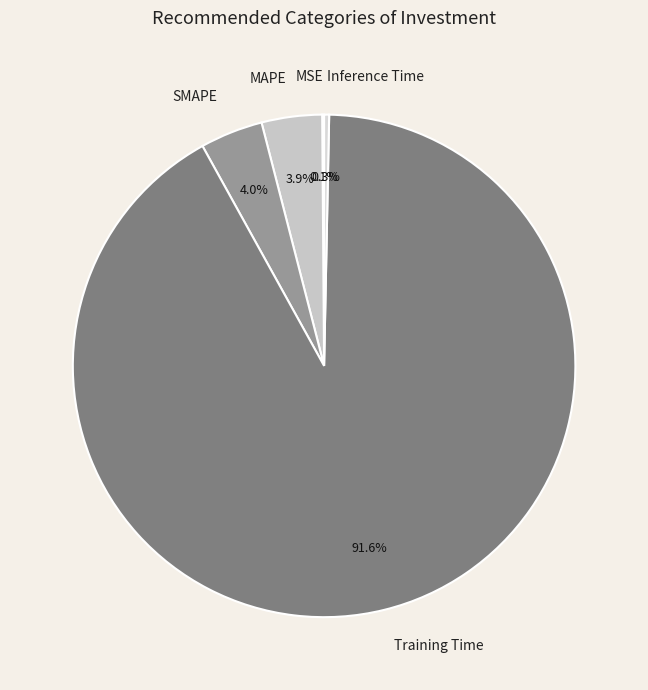

What is the largest slice in the pie chart?

Training Time